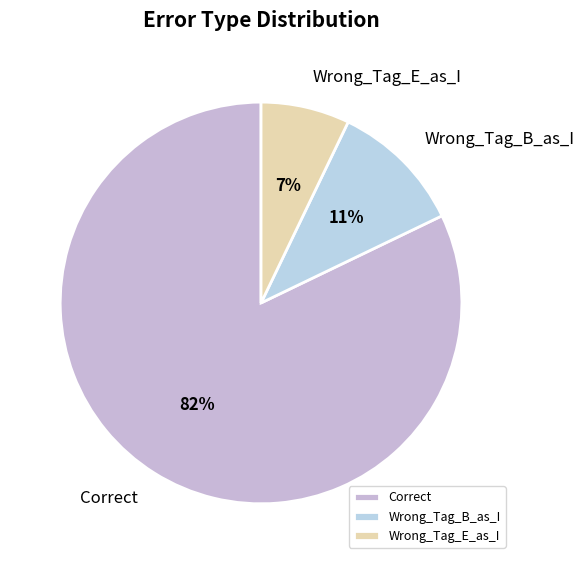

Between Wrong_Tag_E_as_I and Wrong_Tag_B_as_I, which is larger?

Wrong_Tag_B_as_I